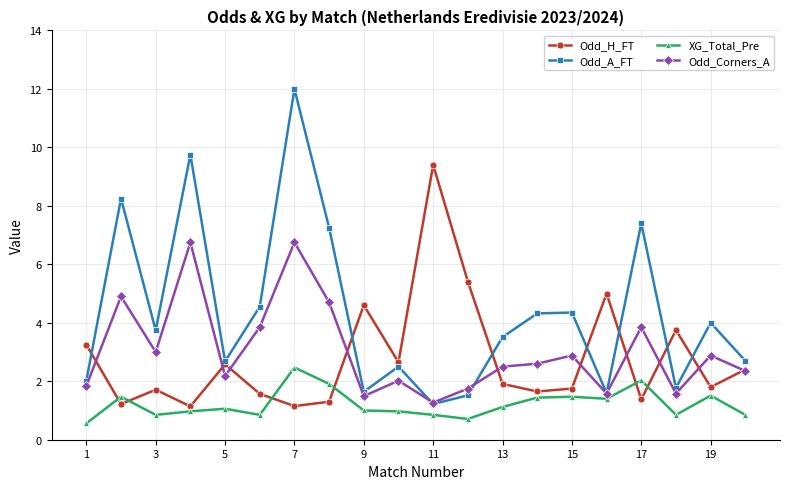

What is the value of the Odd_Corners_A point at the 7th from the left?

6.8